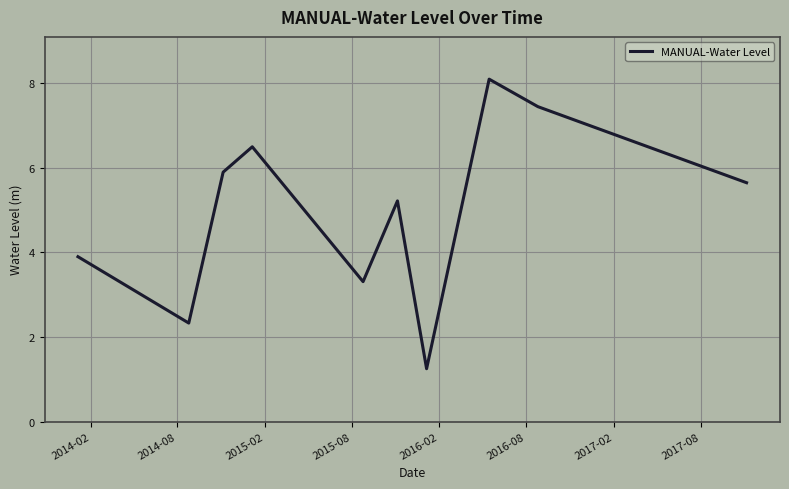

What is the maximum value shown in the chart?

8.1